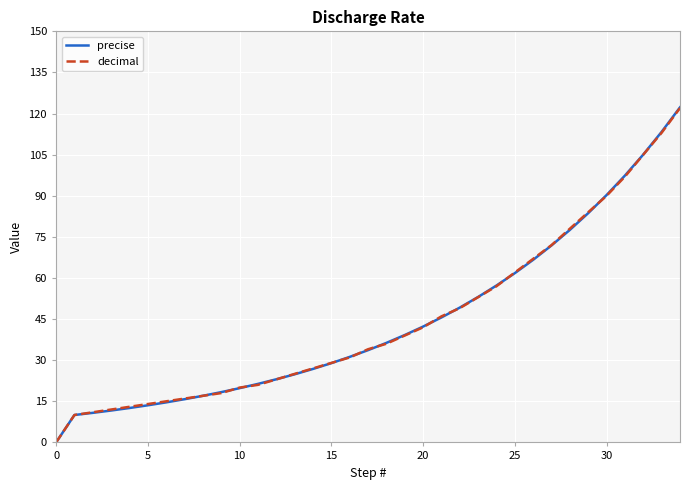

What is the maximum value for decimal?

122.0